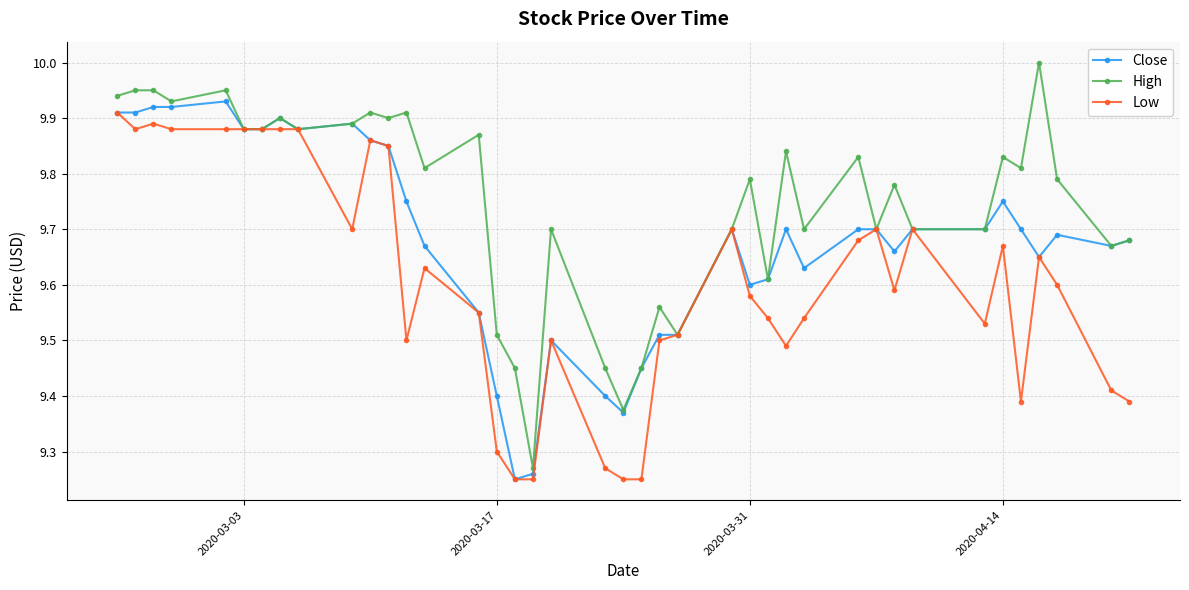

At how many categories does at least one series exceed 9?

40